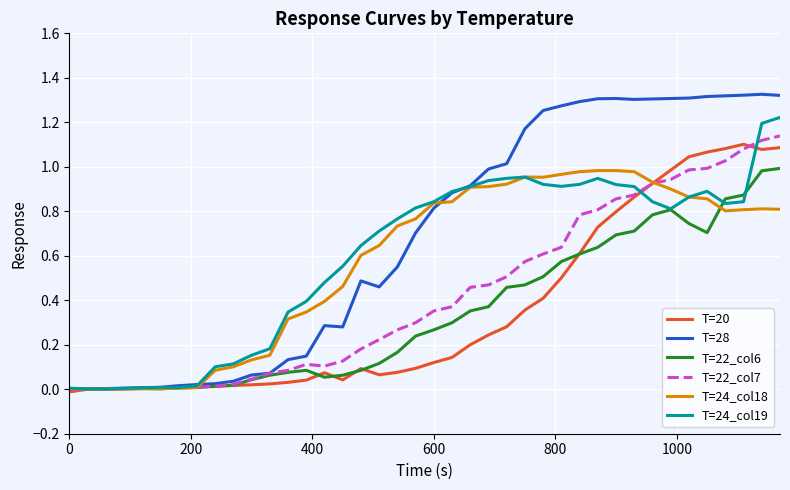

Which series has the widest spread of values?

T=28